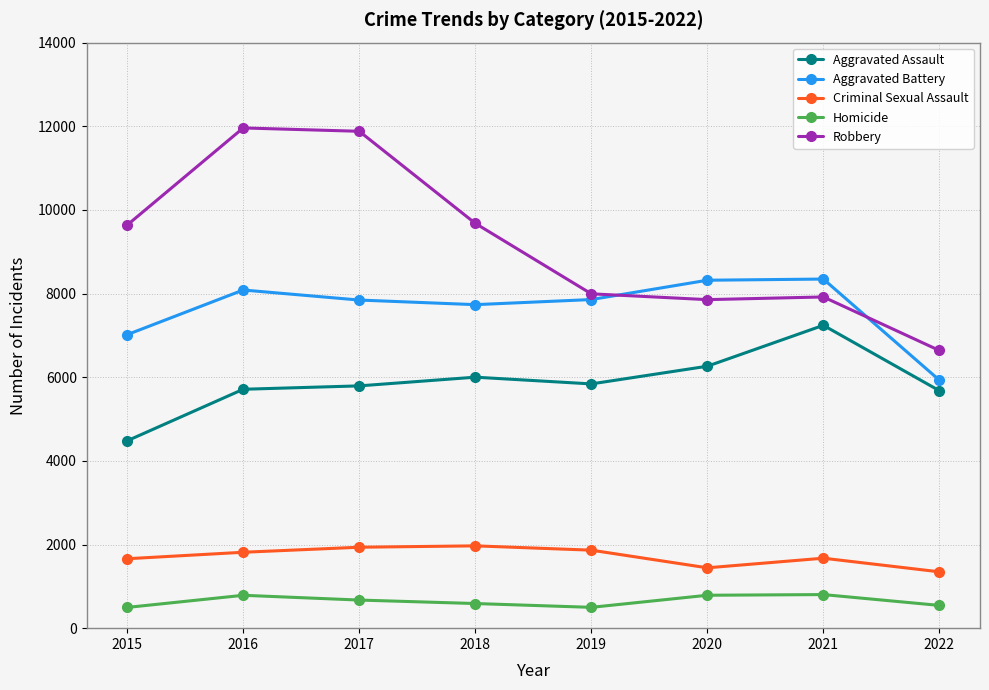

Is the value of Robbery at 2018 greater than the value of Homicide at 2016?

Yes